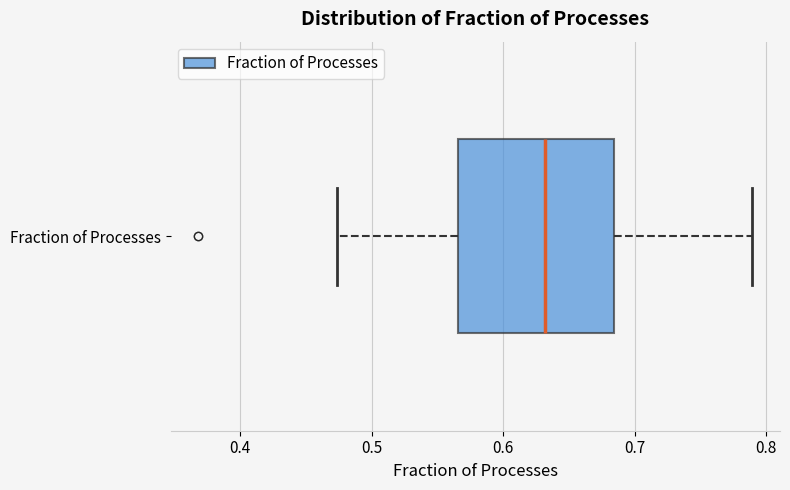

Read this box plot against the x-axis: the position of the median line, the range covered by the box, and the ends of both whiskers. The values are not printed on the chart, so give them approximately, as read against the axis.

median 0.63, box 0.57 to 0.68, whiskers 0.47 to 0.79